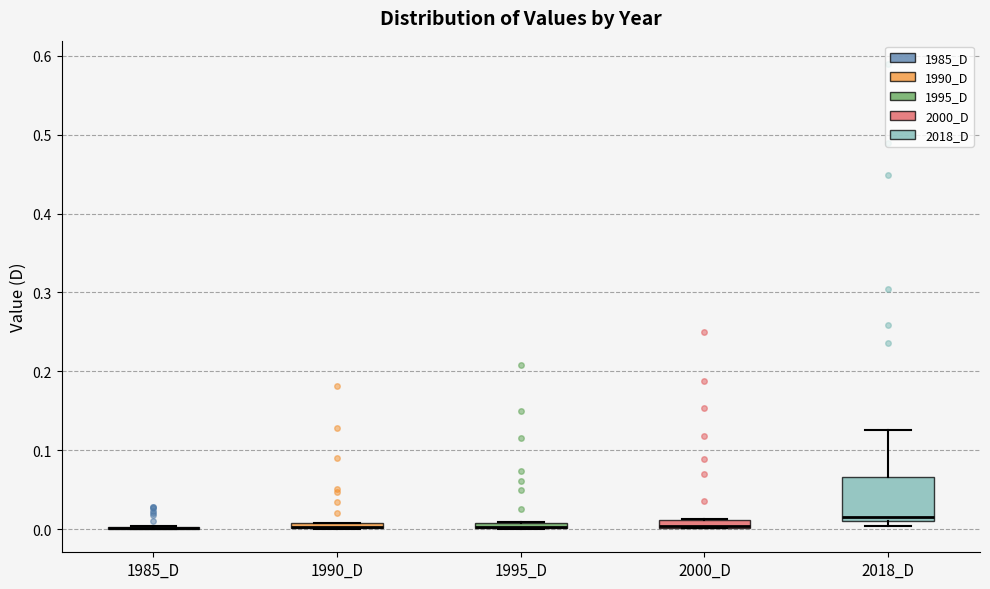

Which box is the tallest, from its lower edge to its upper edge?

2018_D